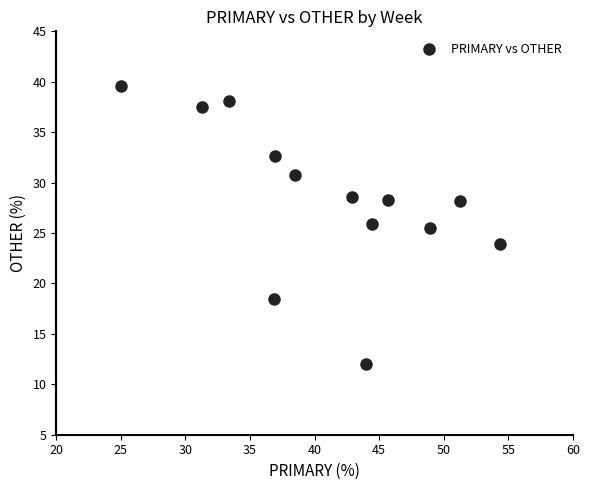

What is the range of Y values (max minus min)?

27.6